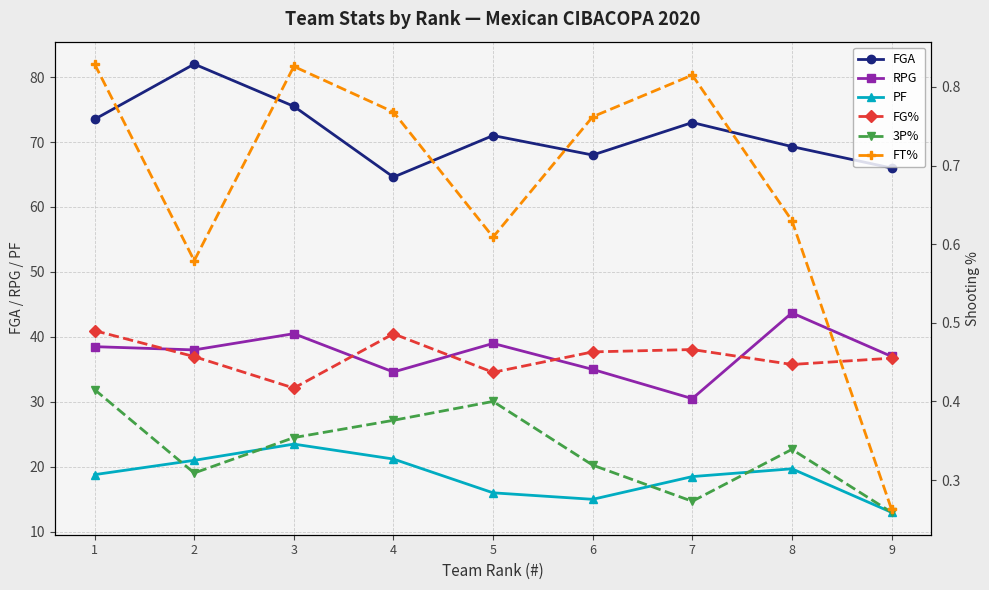

Rank the series by their maximum value, from lowest to highest.

3P%, FG%, FT%, PF, RPG, FGA